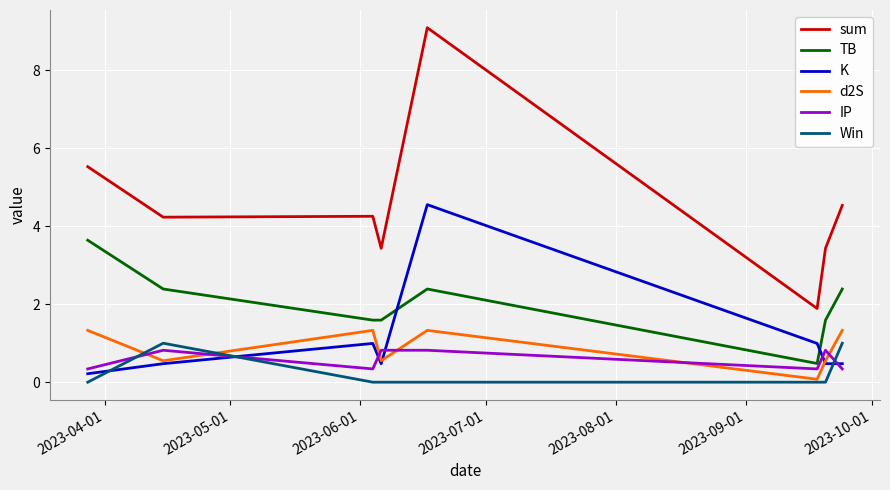

What are all the series names shown in the legend?

sum, TB, K, d2S, IP, Win